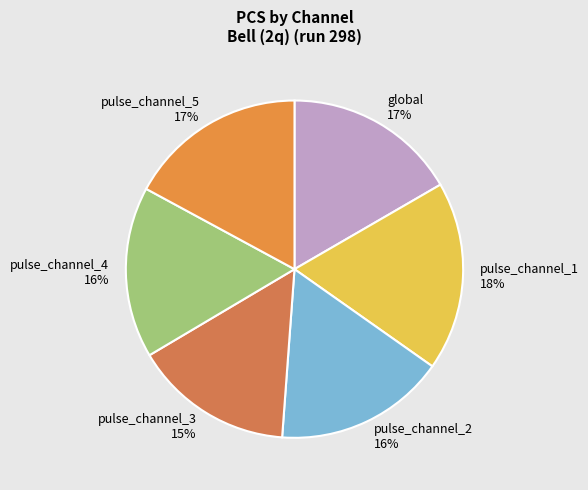

Does pulse_channel_4 represent more than half of the total?

No